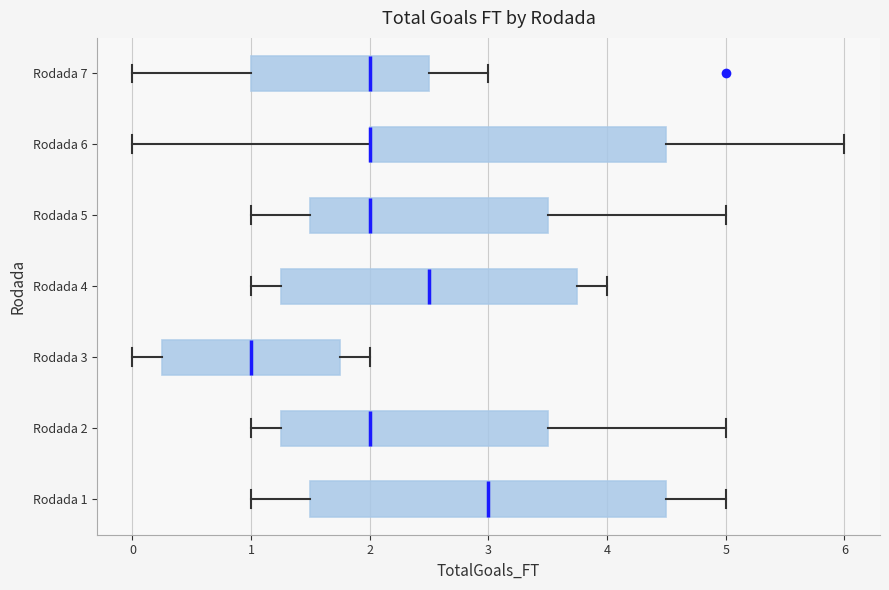

Where does the median line of the box for Rodada 5 sit on the x-axis? The values are not printed on the chart, so give them approximately, as read against the axis.

2.0